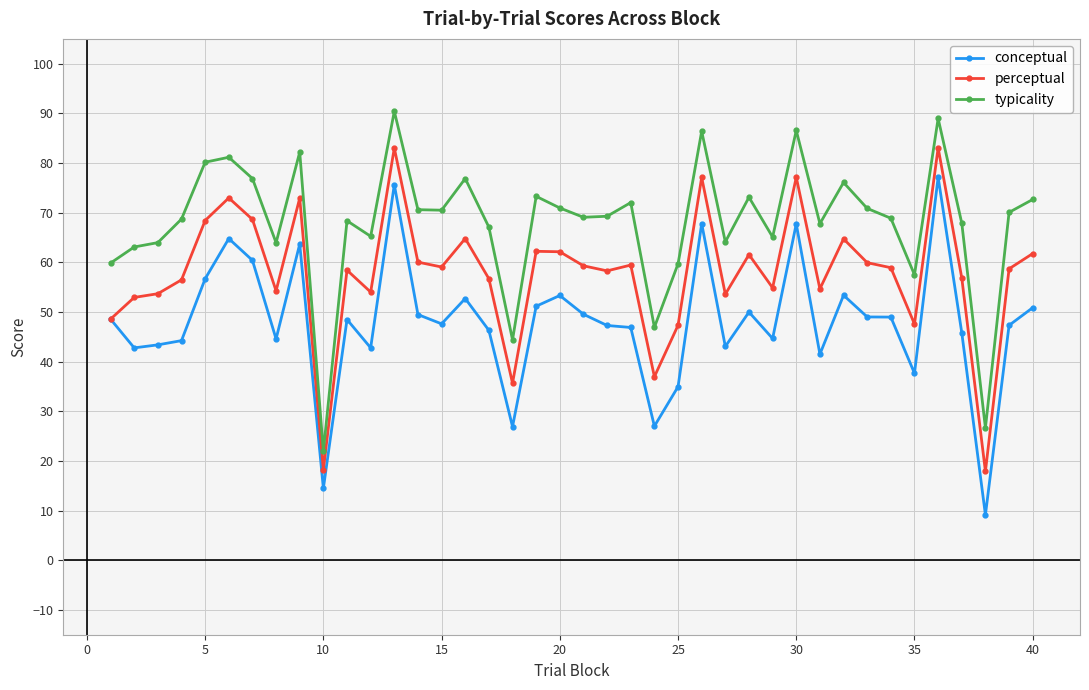

How many series are shown in this chart?

3